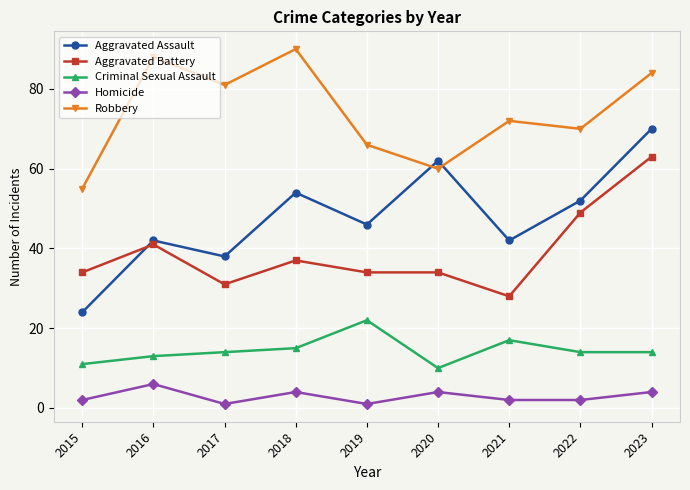

What is the difference between the maximum and minimum values in the Aggravated Battery series?

35